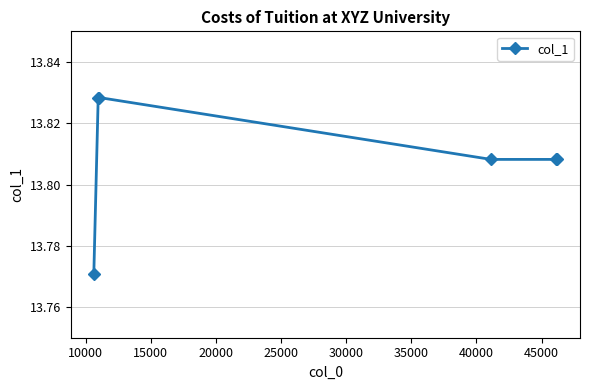

How many categories are shown in the chart?

6